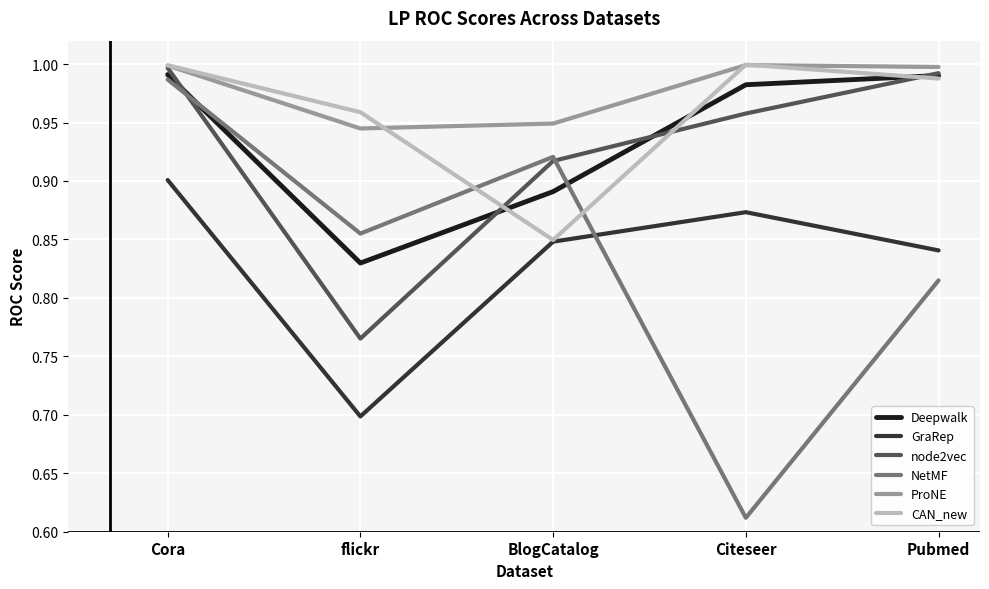

What is the sum of the ProNE values at BlogCatalog and flickr?

1.9